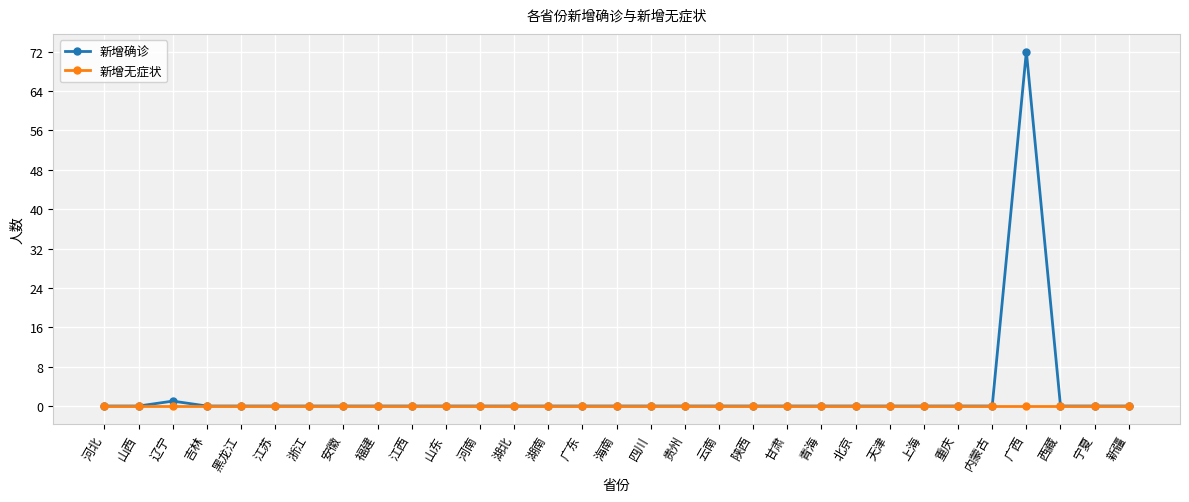

Which series has the largest range (max minus min)?

新增确诊